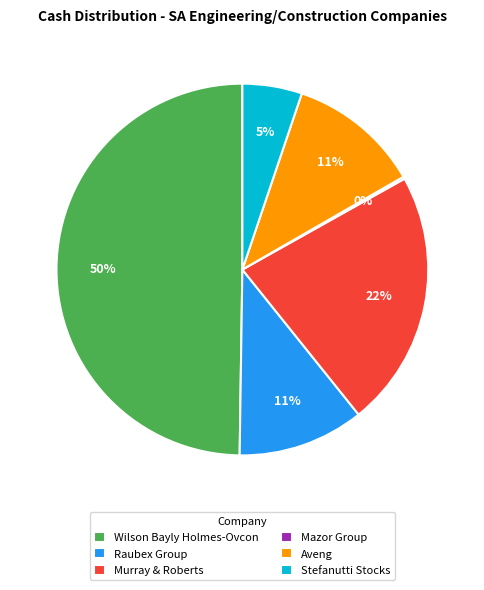

To the nearest percent, what is the average slice percentage?

17%